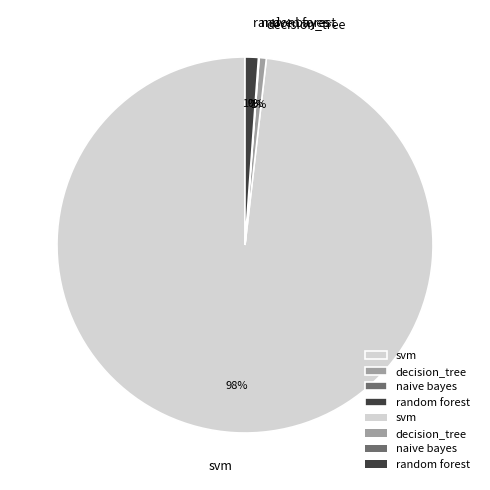

What percentage is the decision_tree slice, to the nearest percent?

1%